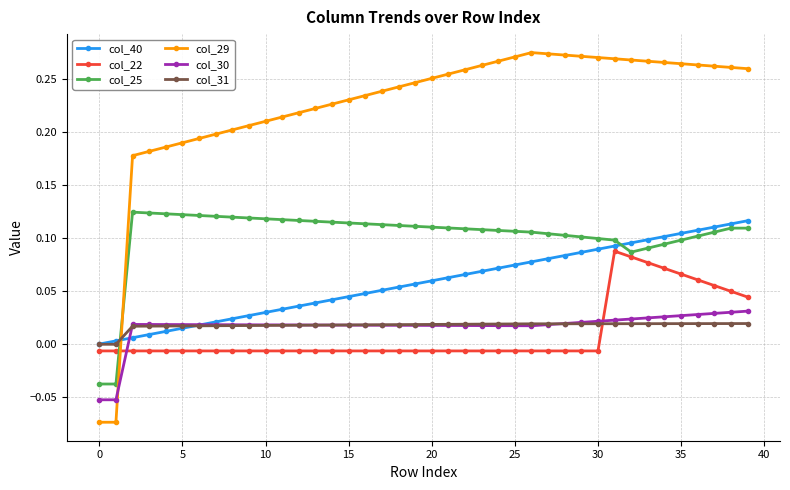

Which series has the largest total across all categories?

col_29